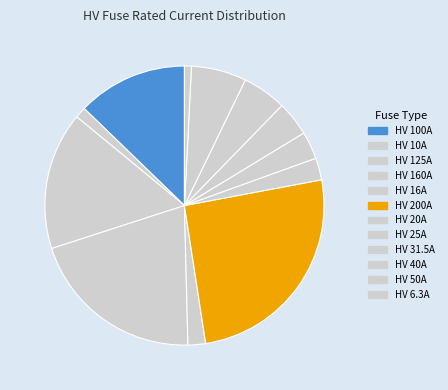

To the nearest percent, what is the average slice percentage?

8%